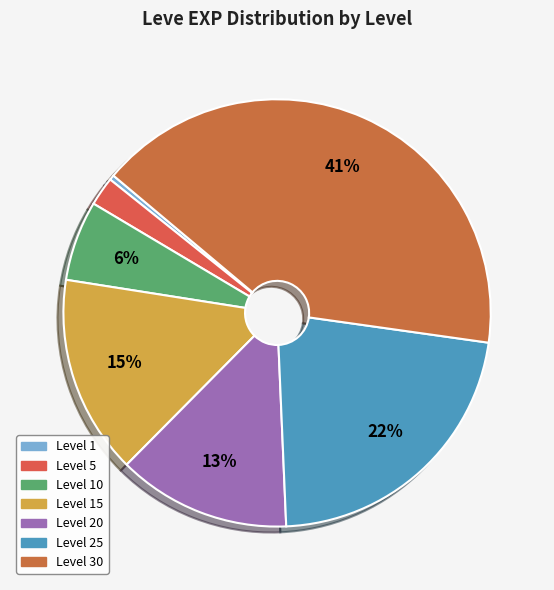

Rank the categories by value from lowest to highest.

Level 1, Level 5, Level 10, Level 20, Level 15, Level 25, Level 30